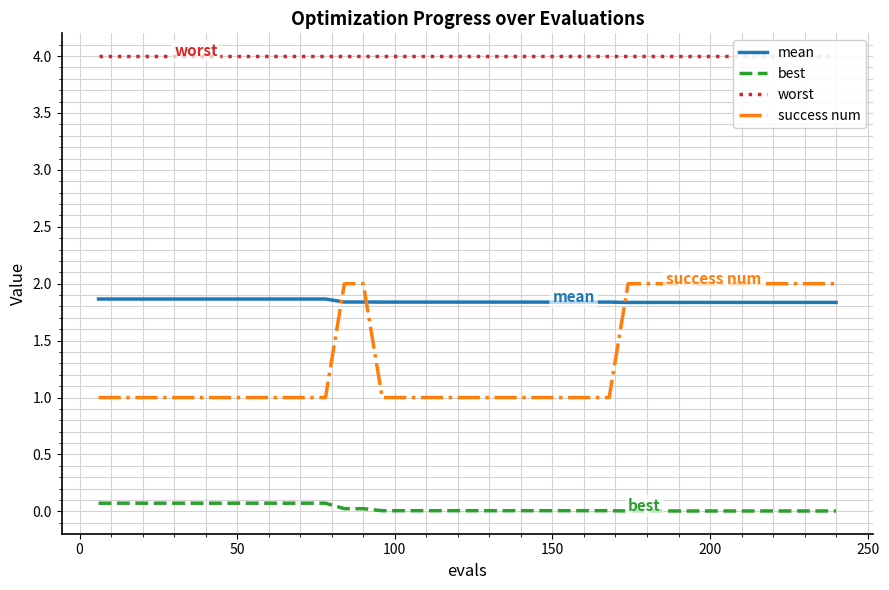

True or false: mean and best cross at least once.

False